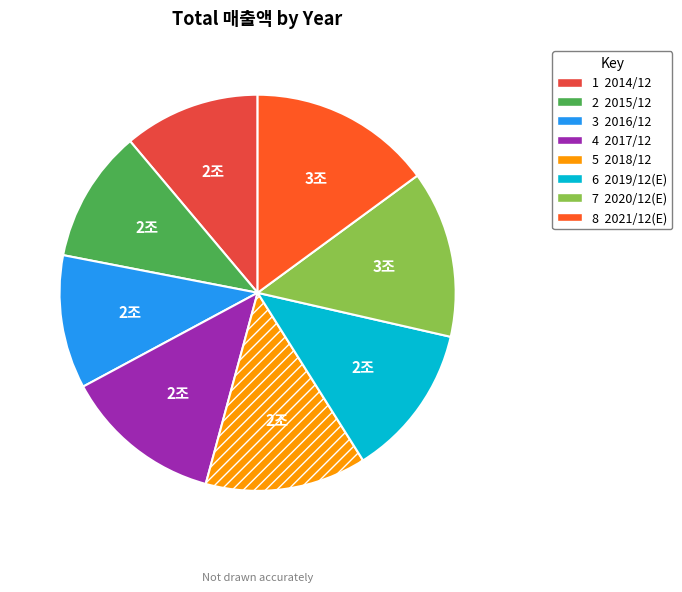

Is there a majority slice in this chart?

No